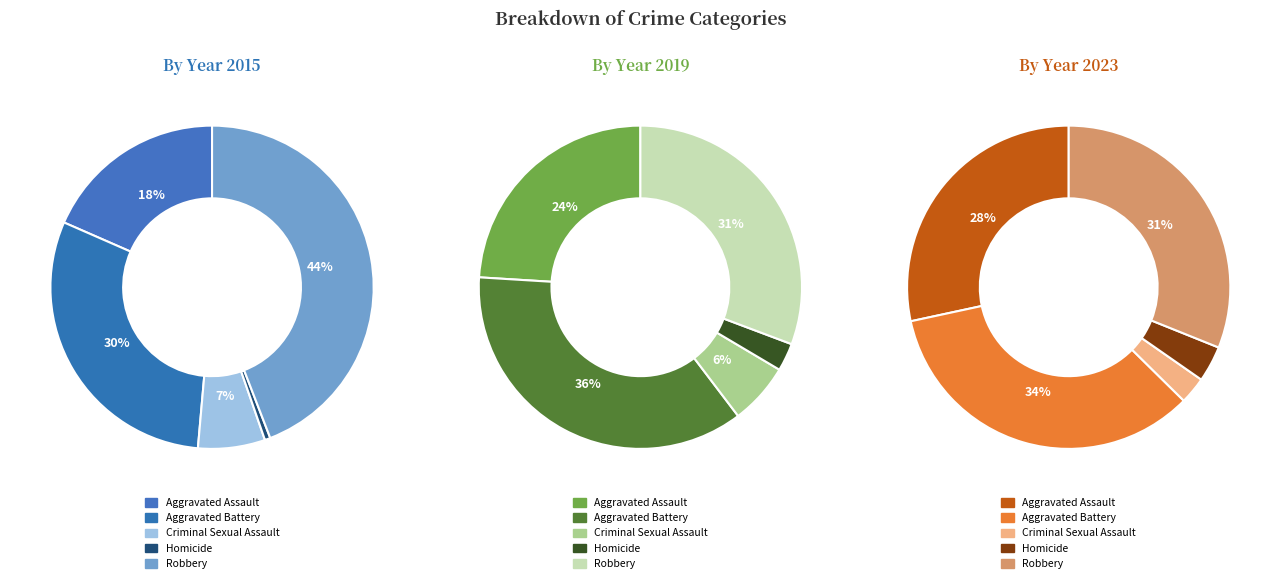

To the nearest percent, what portion does Aggravated Battery represent?

36%